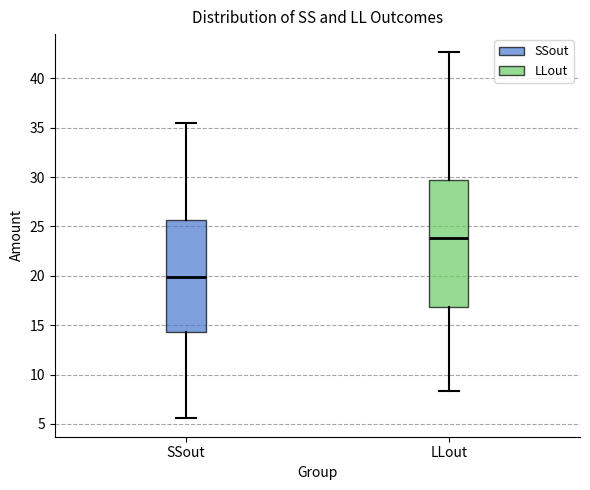

Comparing the boxes themselves (not the whiskers), which one is the tallest?

LLout